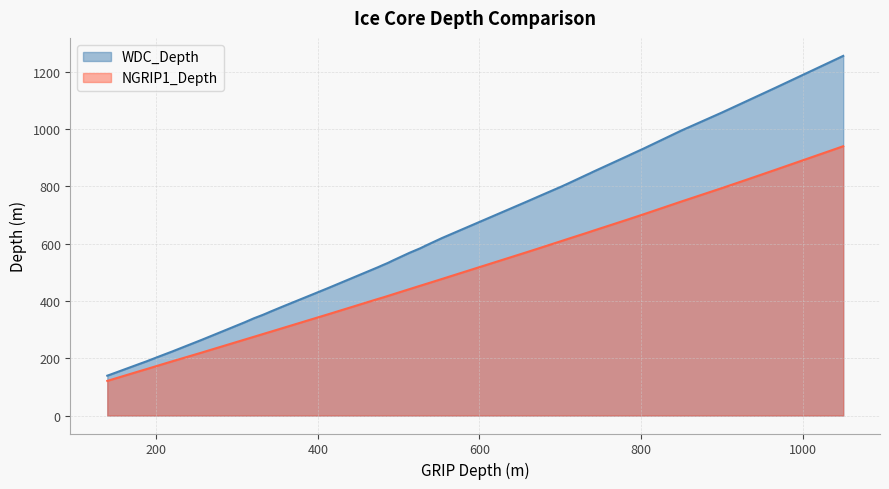

List the series in order of their overall mean, highest first.

WDC_Depth, NGRIP1_Depth